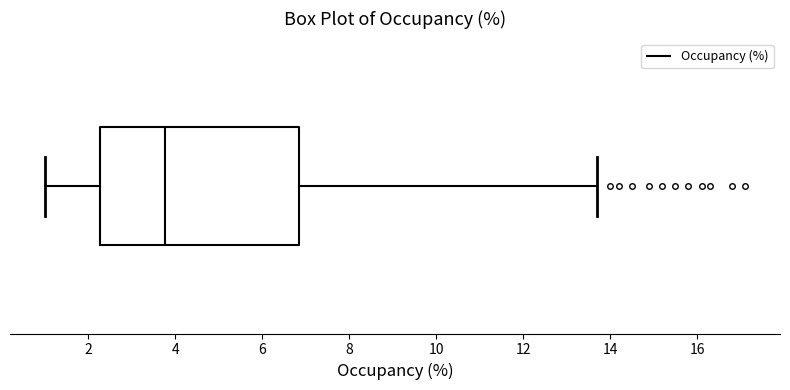

Where does the right whisker of the box end on the x-axis? The values are not printed on the chart, so give them approximately, as read against the axis.

13.8